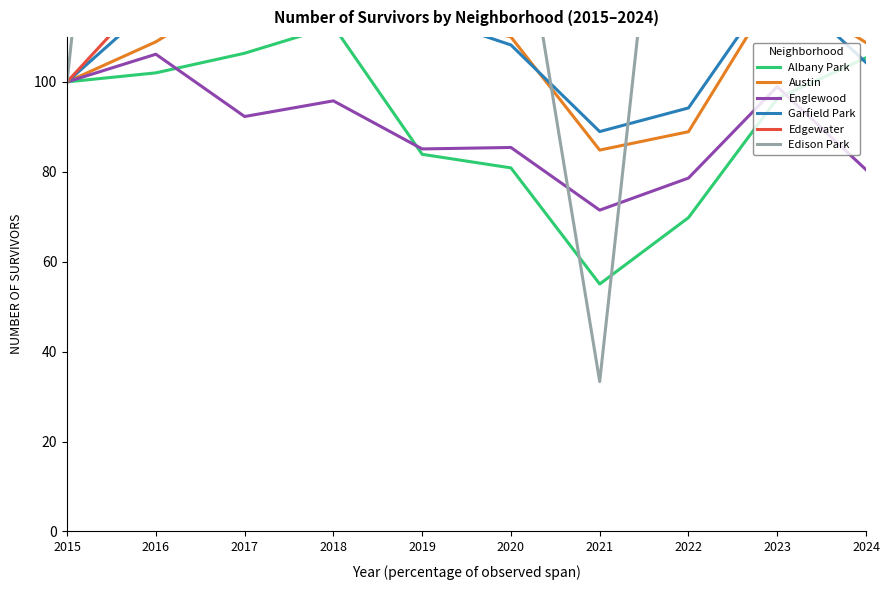

Which series has the largest total across all categories?

Edison Park